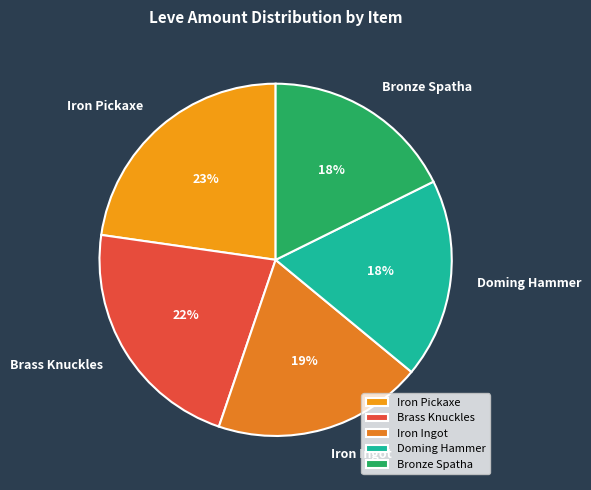

To the nearest percent, what is the difference between the largest and smallest slice percentages?

5%